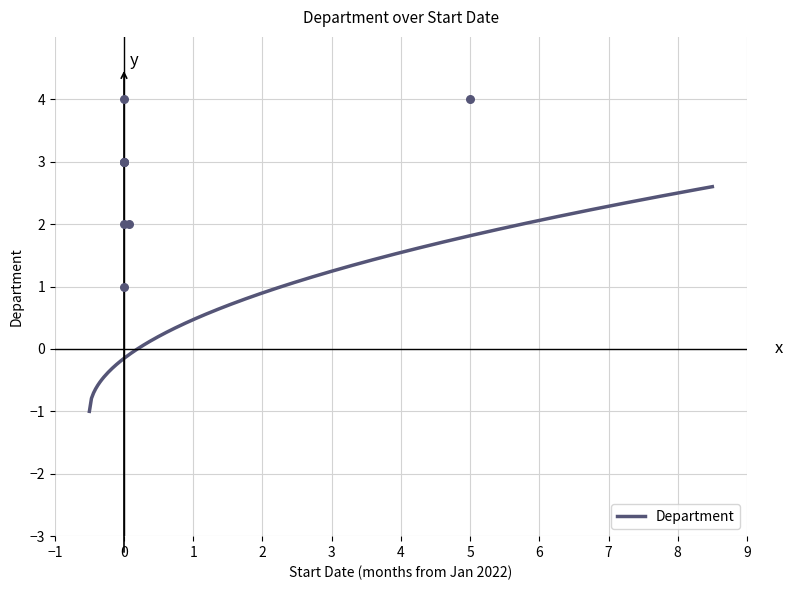

Between 2022-06-01 and 2022-01-01, which is larger?

2022-06-01